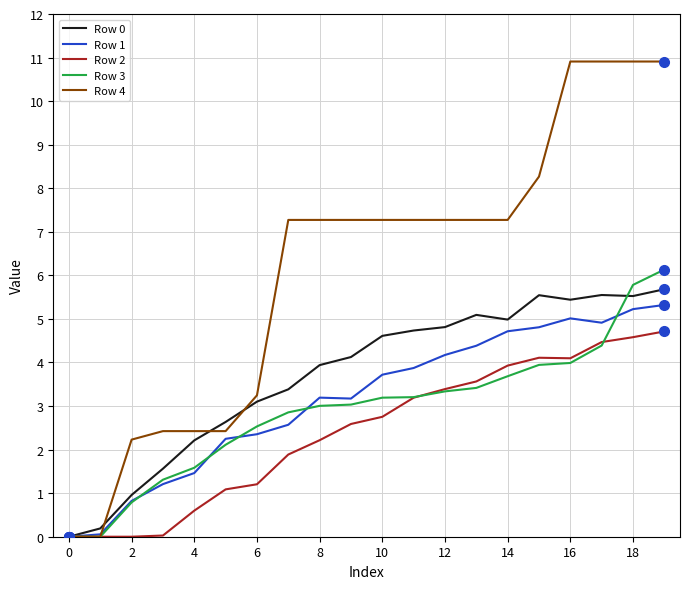

At how many categories does at least one series exceed 10?

4